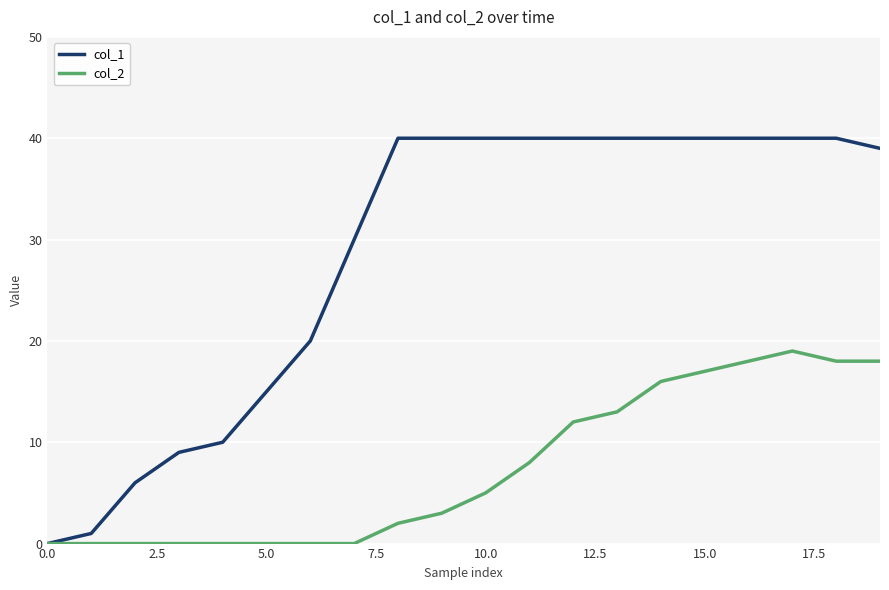

What are all the series names shown in the legend?

col_1, col_2